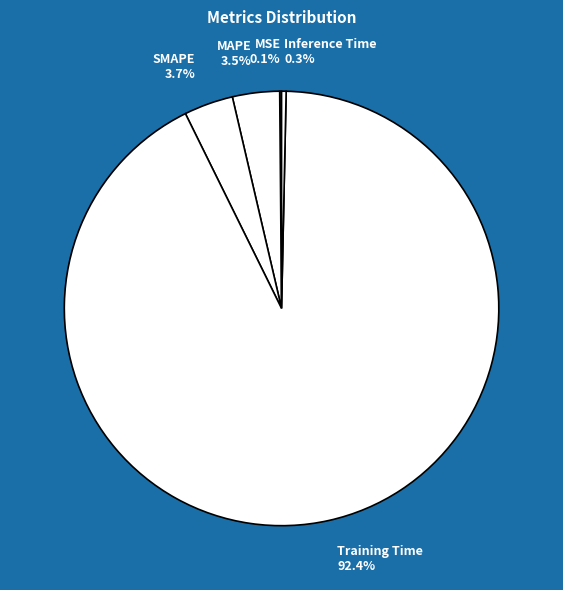

What percentage do Inference Time and Training Time together represent?

92.7%